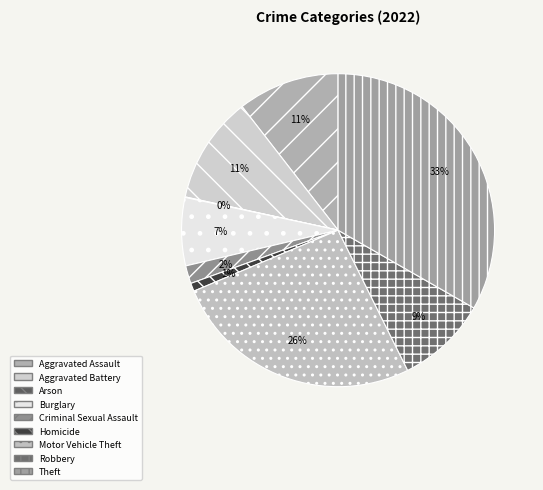

To the nearest percent, what is the difference between the largest and smallest slice percentages?

33%